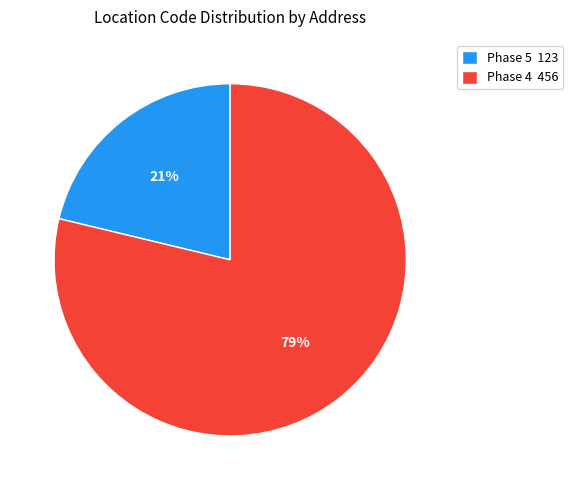

How many slices are in this pie chart?

2